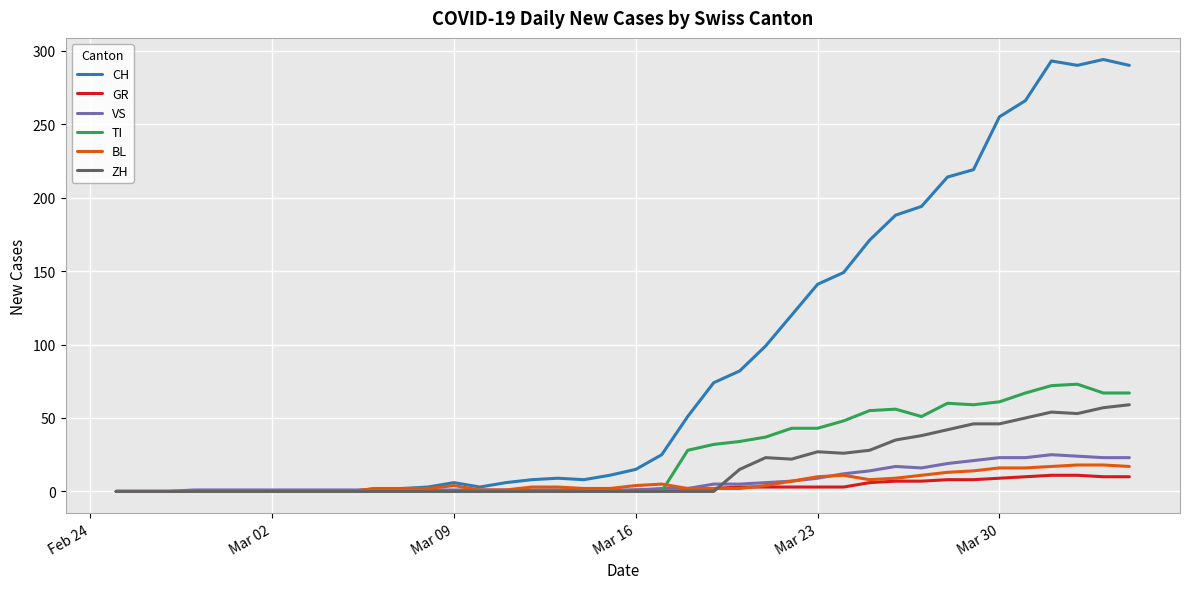

What is the highest value of the CH series?

294